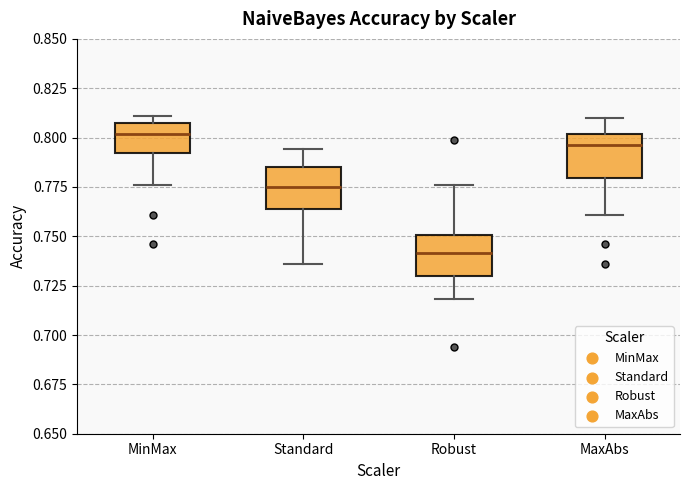

Where is the upper edge of the box for Standard on the y-axis? The values are not printed on the chart, so give them approximately, as read against the axis.

0.785